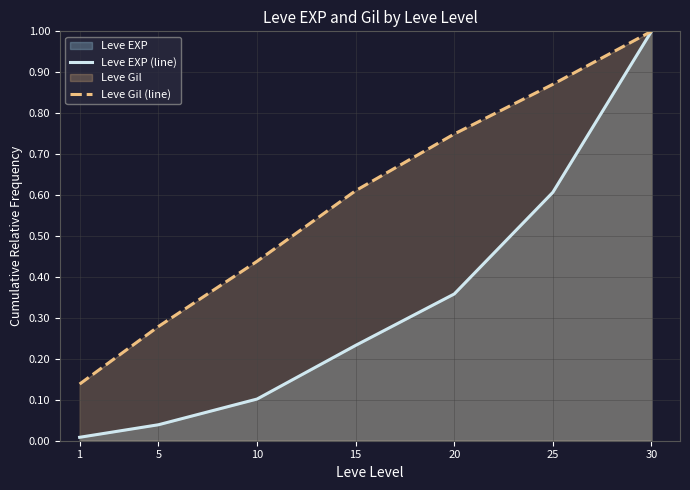

Reading right to left, transcribe all the data shown in this chart.

Leve EXP (line): 1.0	0.6	0.4	0.2	0.1	0.0	0.0
Leve Gil (line): 1.0	0.9	0.7	0.6	0.4	0.3	0.1